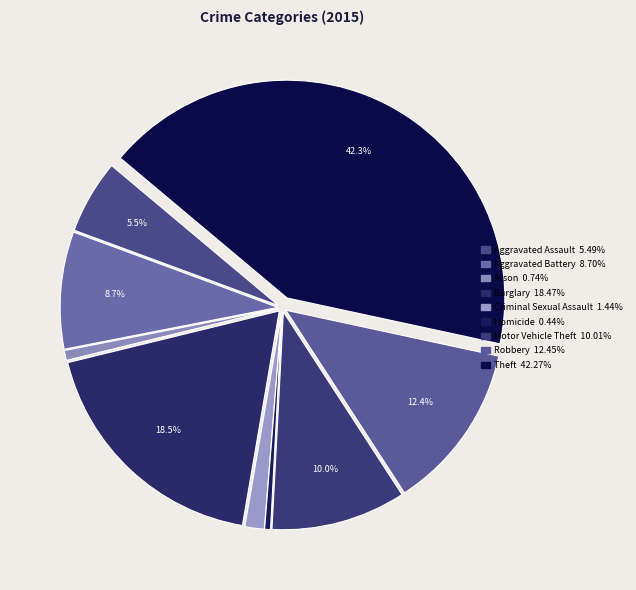

How much of the chart is everything except Burglary?

81.5%